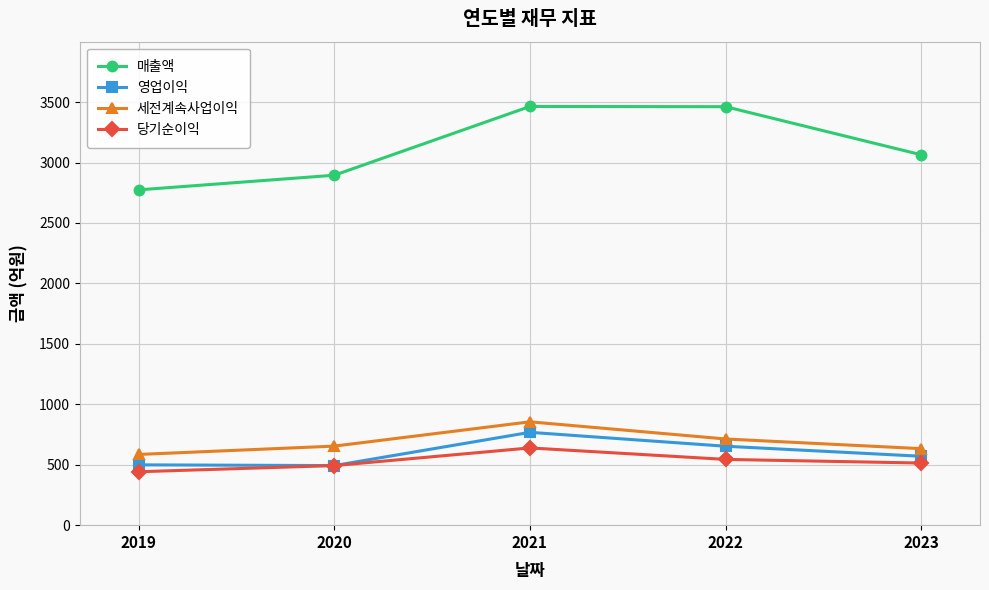

What is the difference between the 당기순이익 values at 2022 and 2023?

30